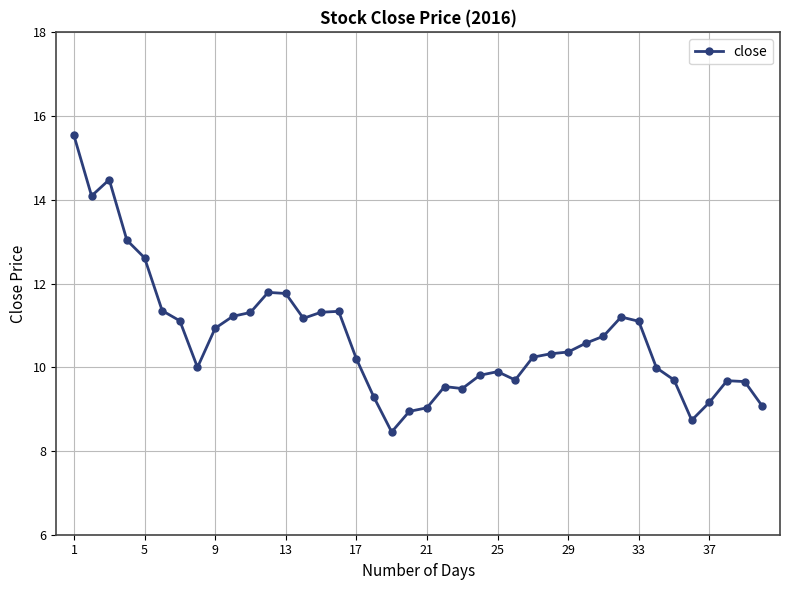

What is the value of the 18th point from the left?

9.3